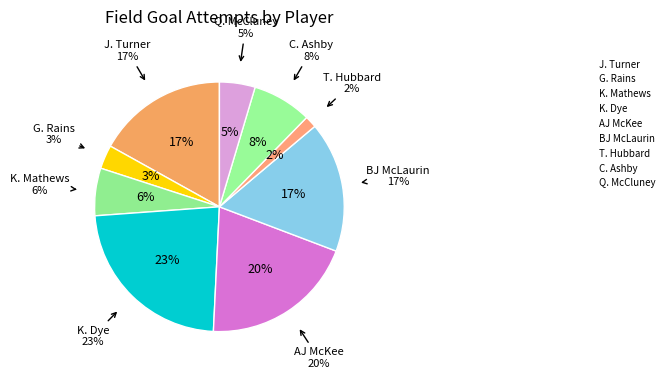

What percentage is the C. Ashby slice, to the nearest percent?

8%